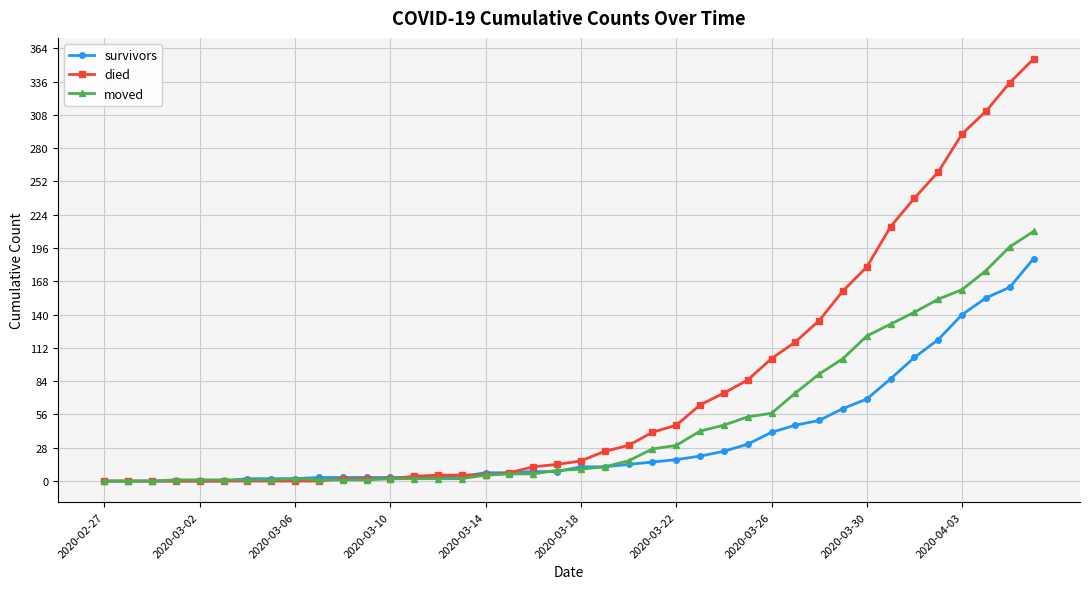

What is the difference between the maximum and minimum values in the moved series?

210